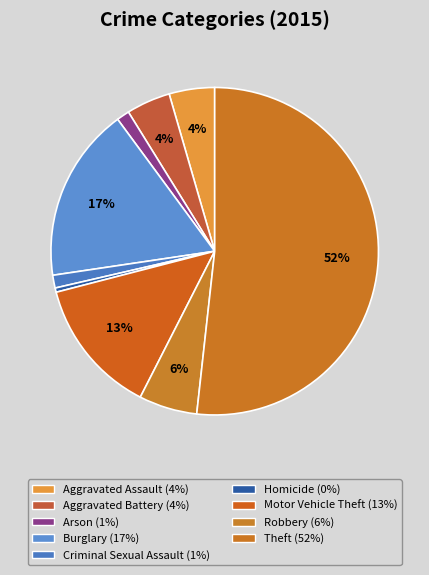

Does Theft account for over 50% of the chart?

Yes